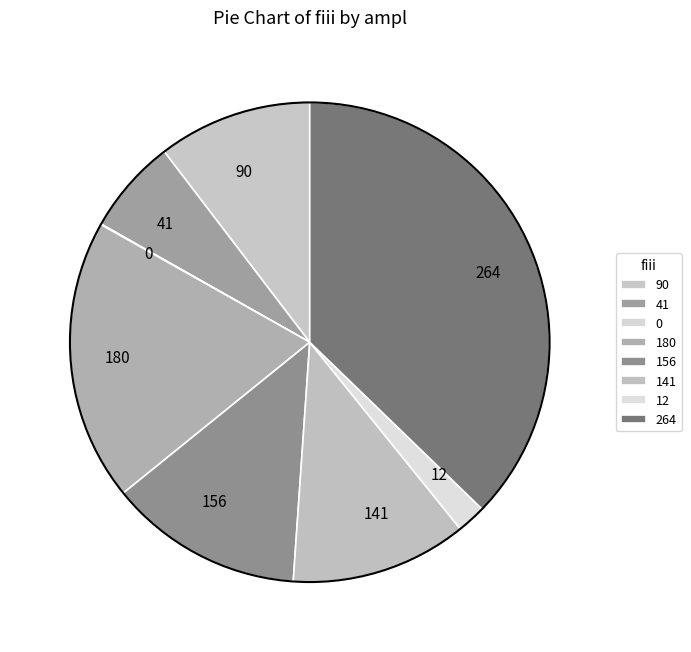

Is there a majority slice in this chart?

No